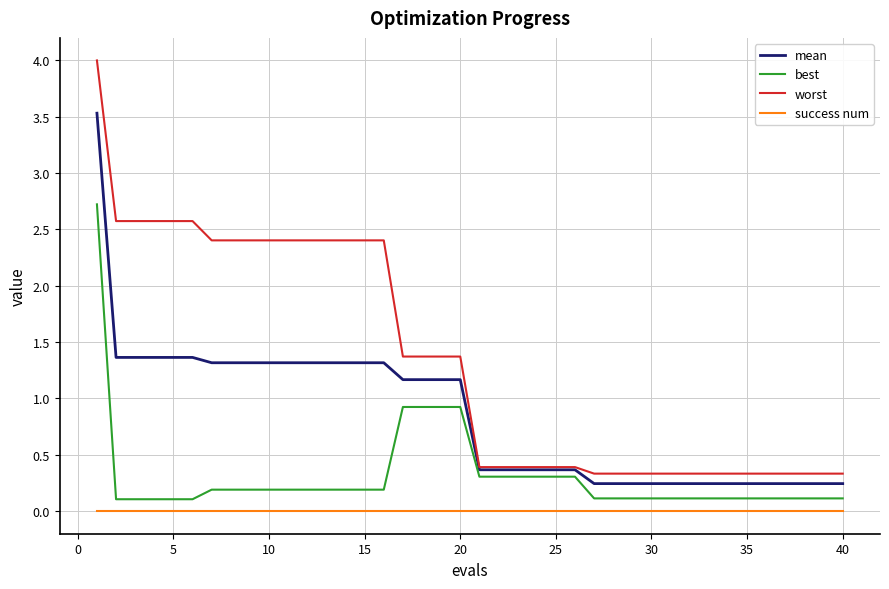

What is the lowest value of the worst series?

0.3